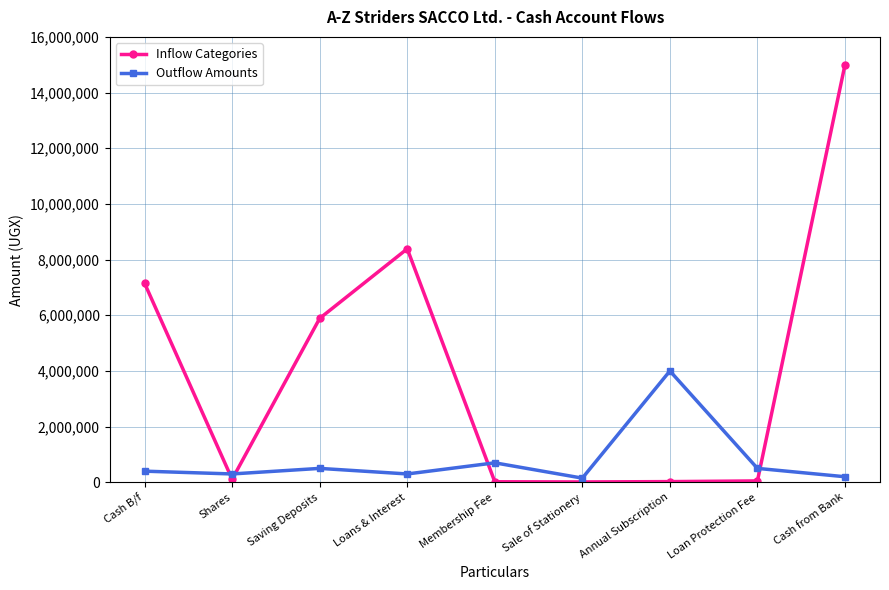

The value of Outflow Amounts at Annual Subscription is 2590588. True or false?

False